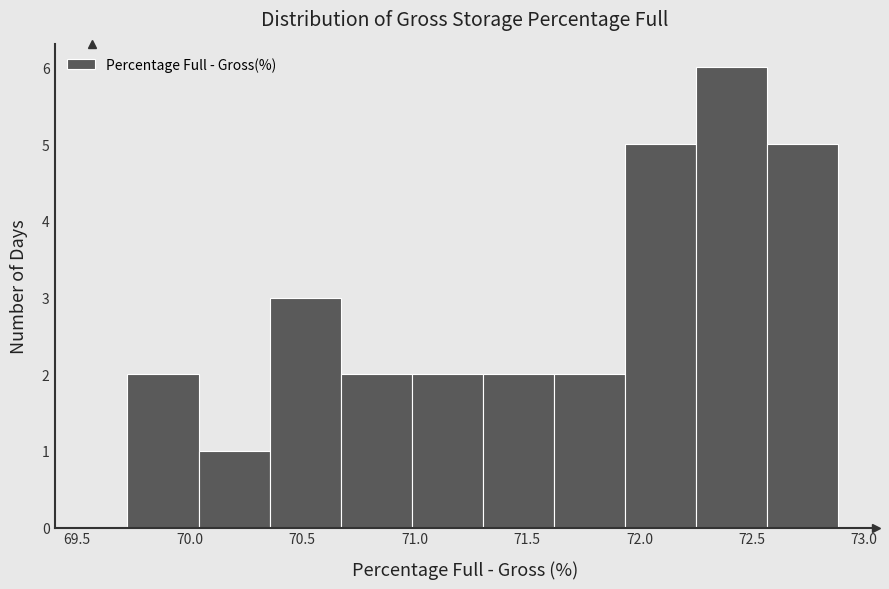

Over which range of the x-axis is the bar tallest?

72.25 to 72.55